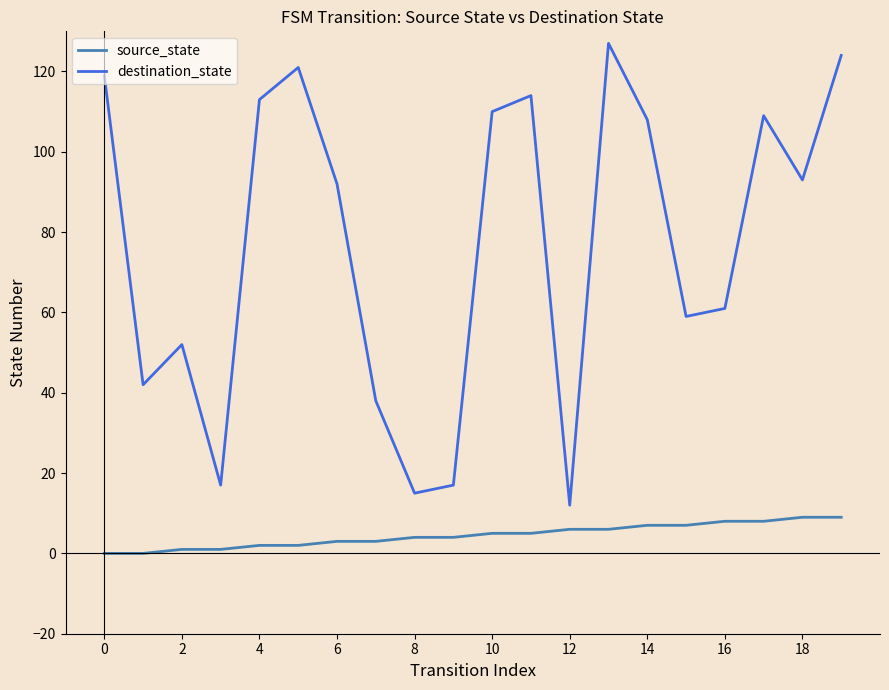

Which series has the widest spread of values?

destination_state